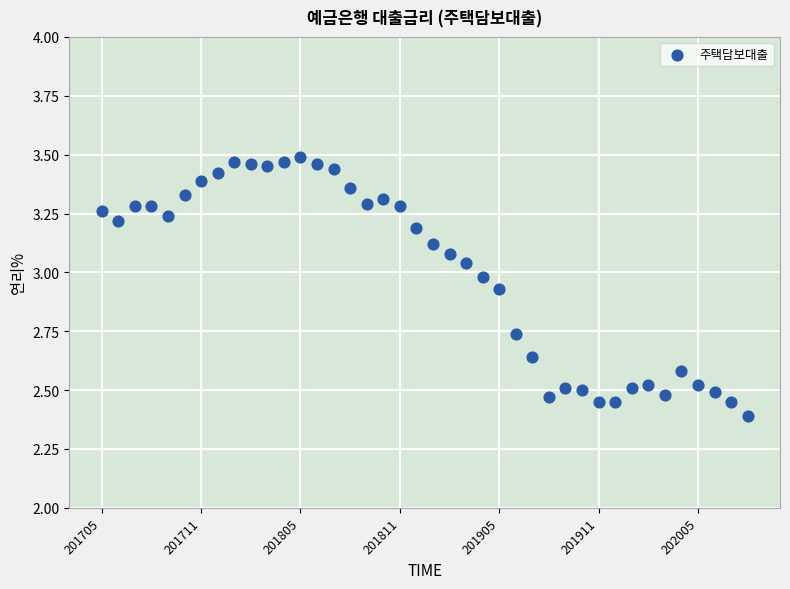

What Y value in the scatter plot is closest to 2?

2.4